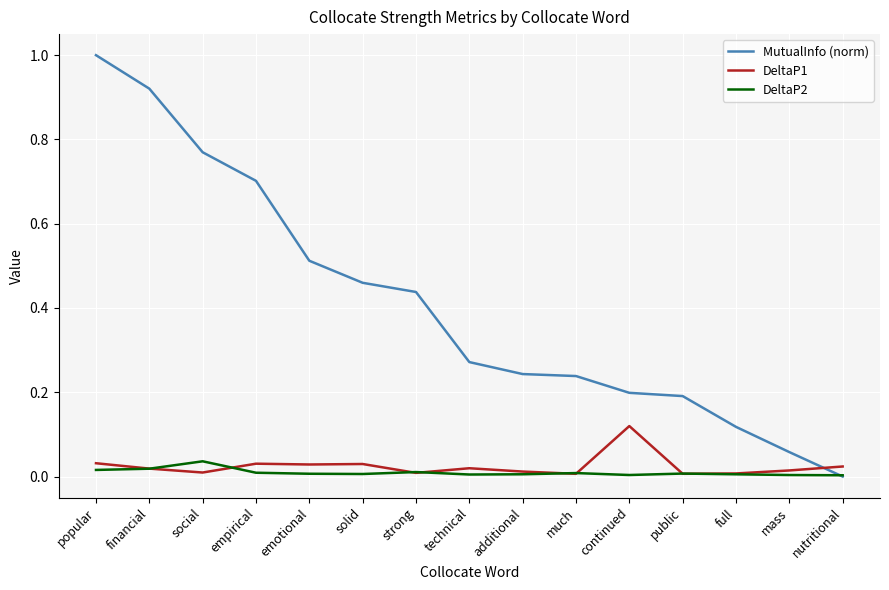

Rank the series by their maximum value, from highest to lowest.

MutualInfo (norm), DeltaP1, DeltaP2